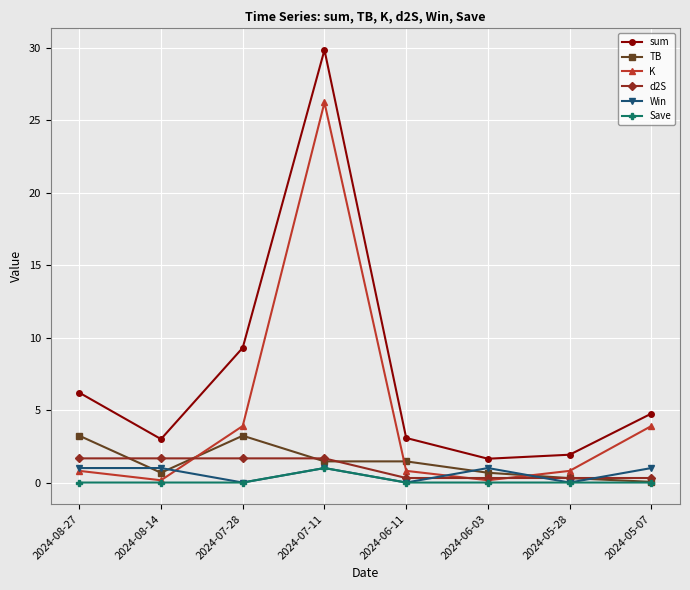

How many categories are shown in the chart?

8